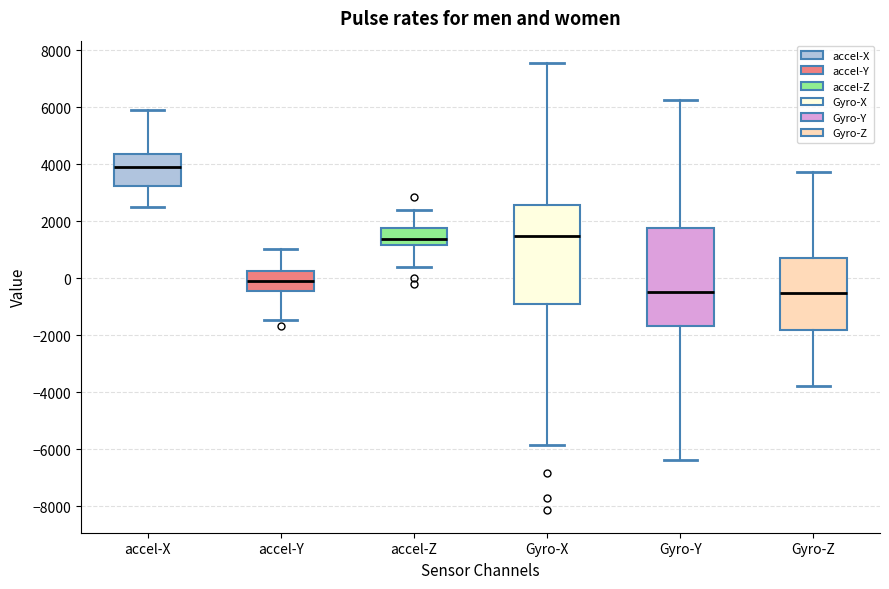

Where is the lower edge of the box for Gyro-Z on the y-axis? The values are not printed on the chart, so give them approximately, as read against the axis.

-1800